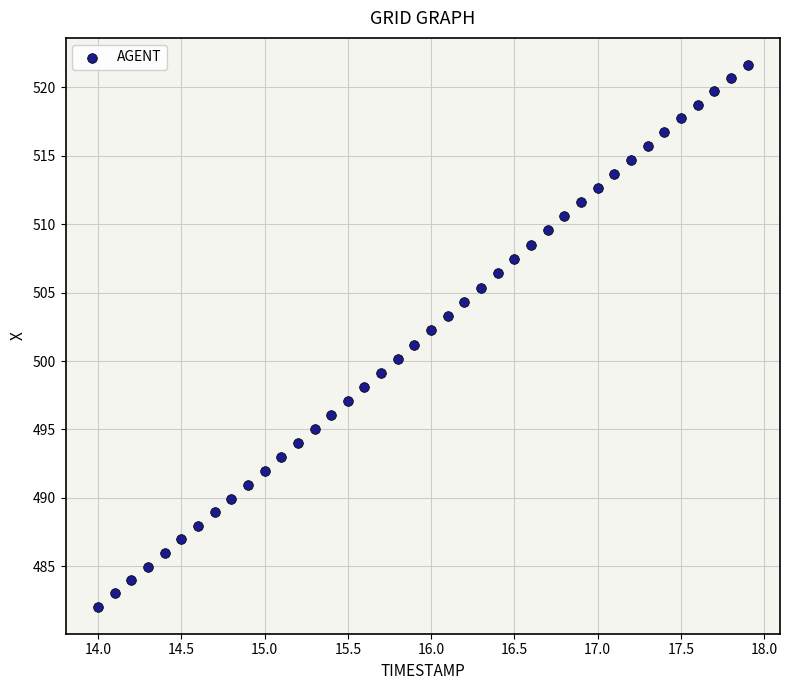

What is the range of Y values (max minus min)?

39.6